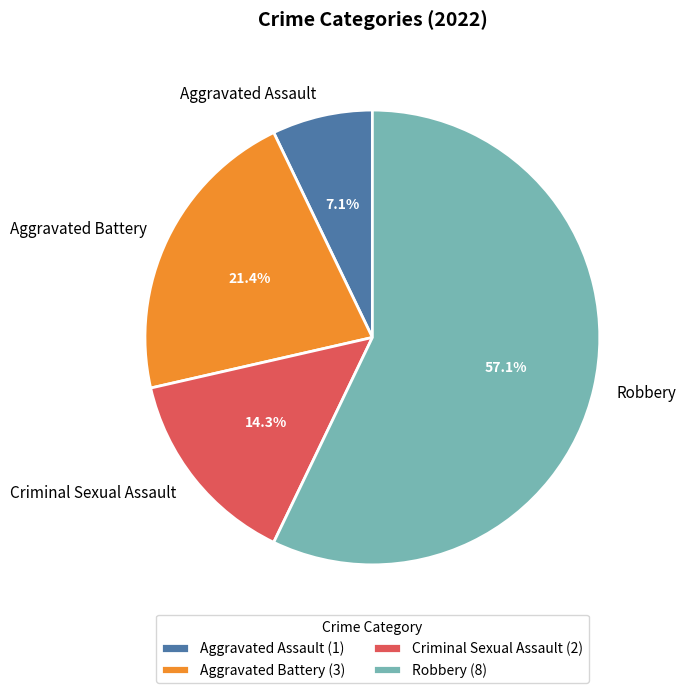

To the nearest percent, what is the difference between the Criminal Sexual Assault and Aggravated Assault slice percentages?

7%